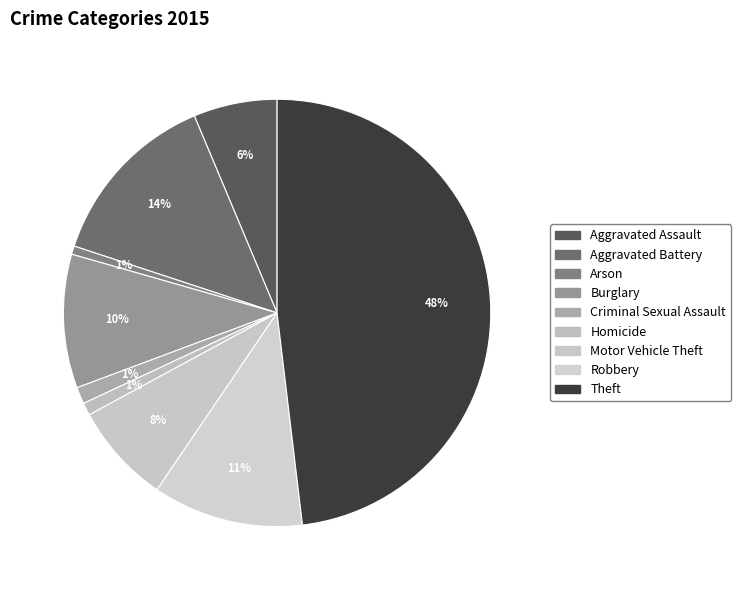

What is the largest slice in the pie chart?

Theft